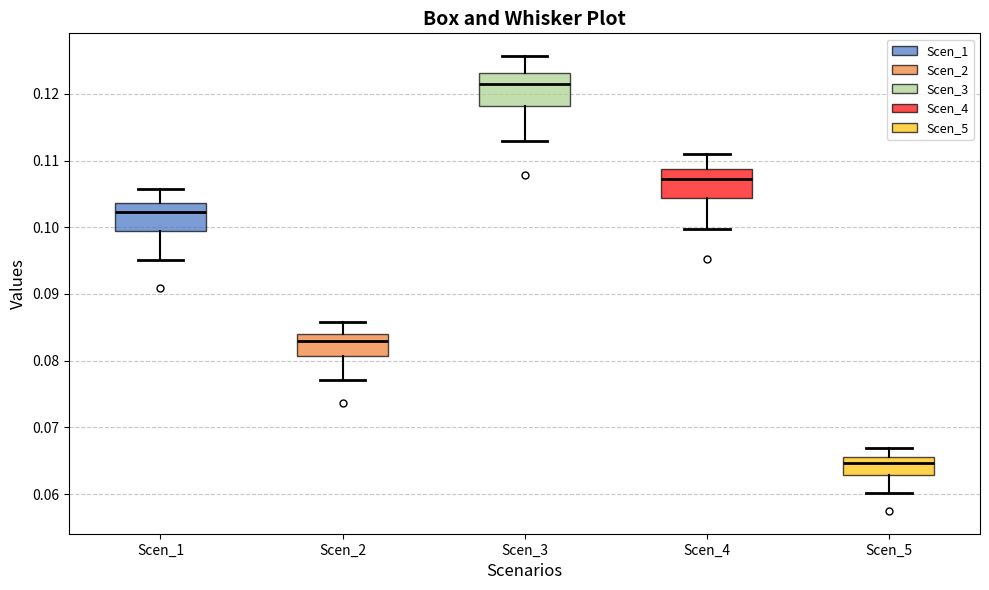

Where does the upper whisker of the box for Scen_3 end on the y-axis? The values are not printed on the chart, so give them approximately, as read against the axis.

0.126